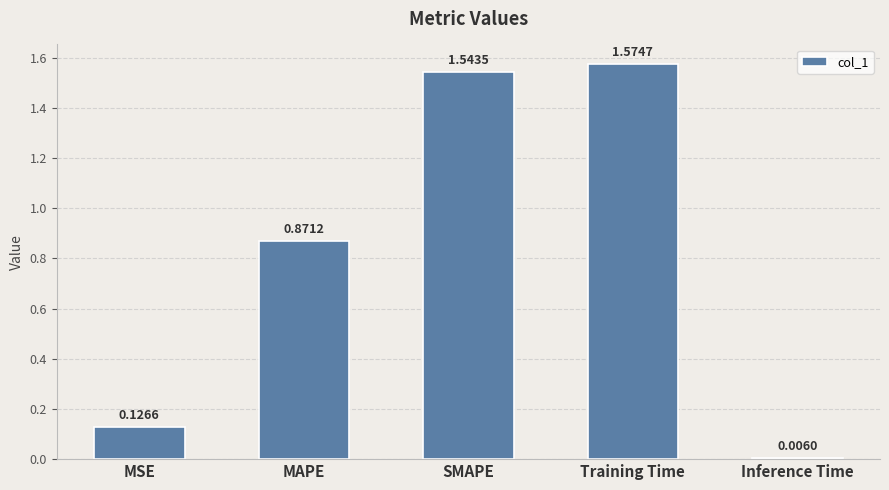

What is the label of the 5th bar from the left?

Inference Time